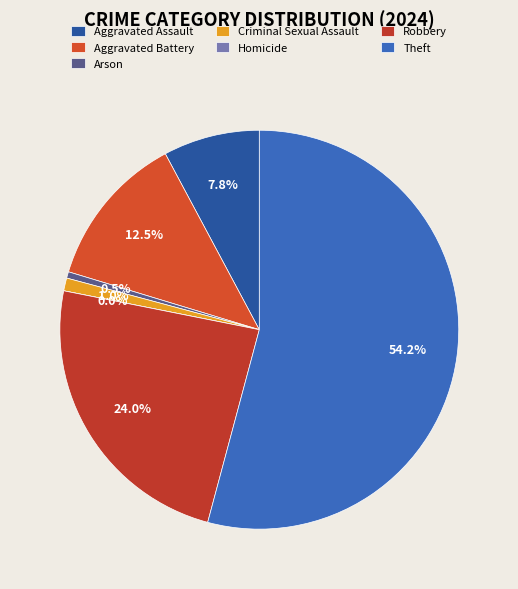

How many slices are in this pie chart?

7